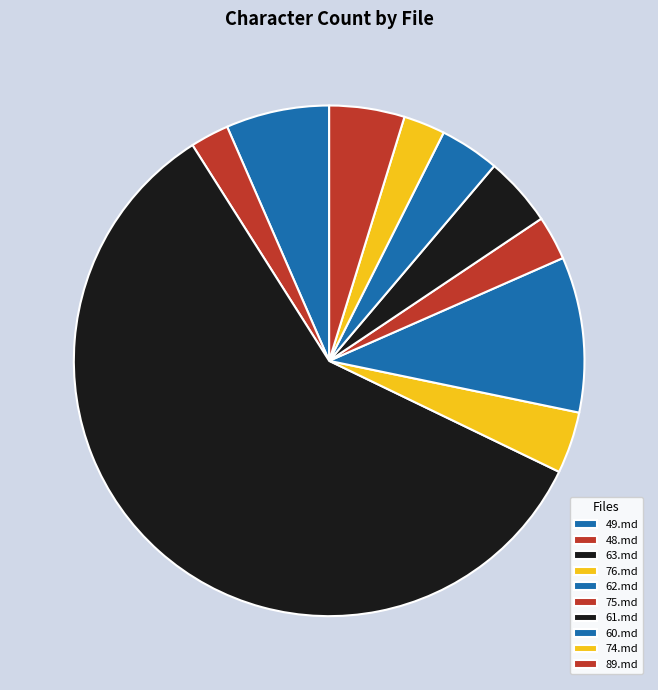

Count the number of slices in the pie.

10